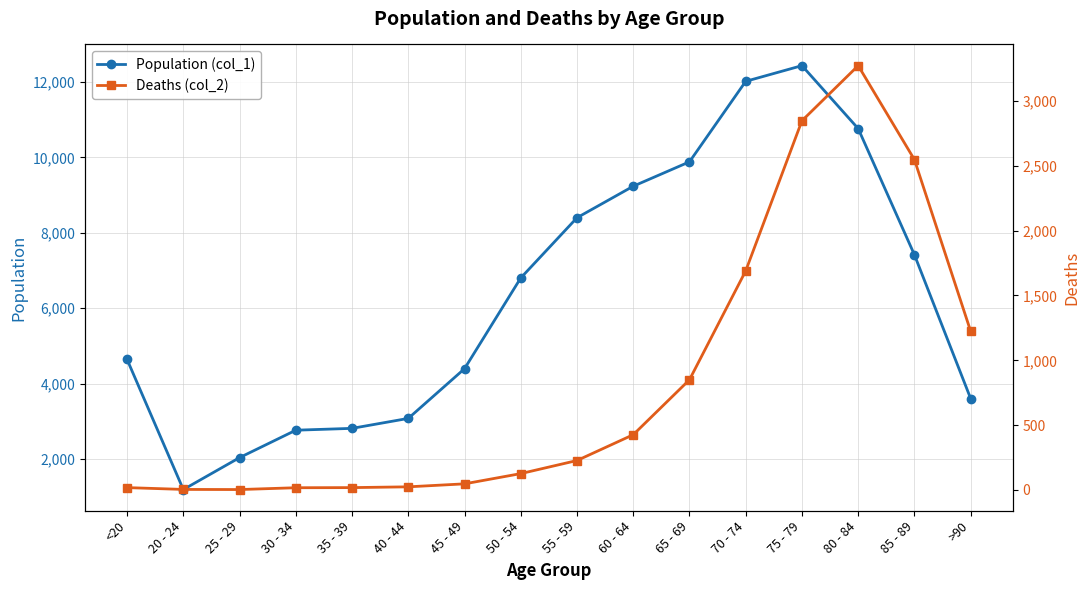

True or false: Deaths (col_2) has a value of 47 at 45 - 49.

True